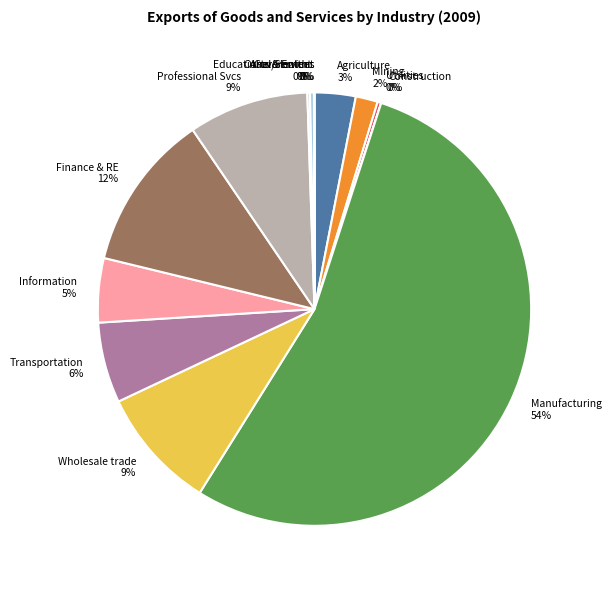

To the nearest percent, what is the difference between the largest and smallest slice percentages?

54%